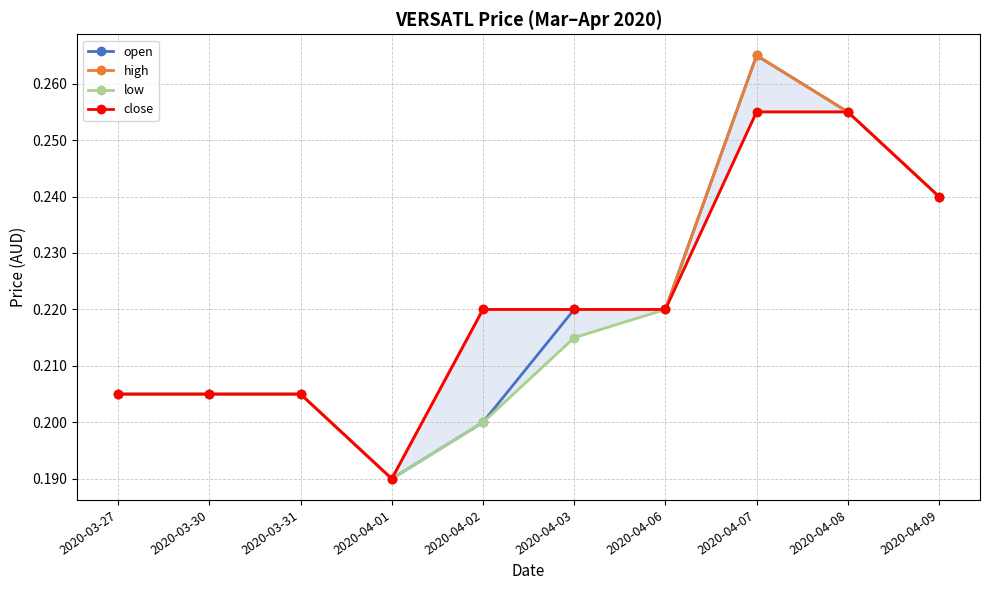

Where is the first local maximum for high?

2020-04-07